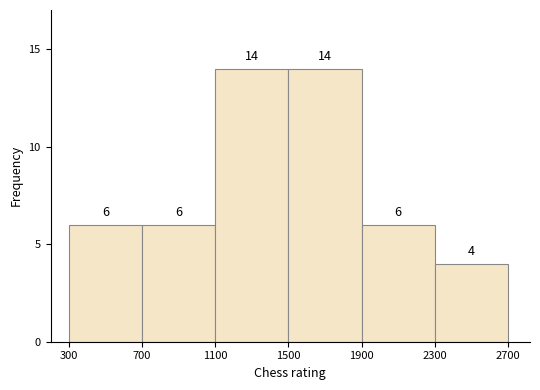

Reading left to right, transcribe this chart: for each bar, give the range it covers on the x-axis and its height.

300 to 700: 6
700 to 1100: 6
1100 to 1500: 14
1500 to 1900: 14
1900 to 2300: 6
2300 to 2700: 4